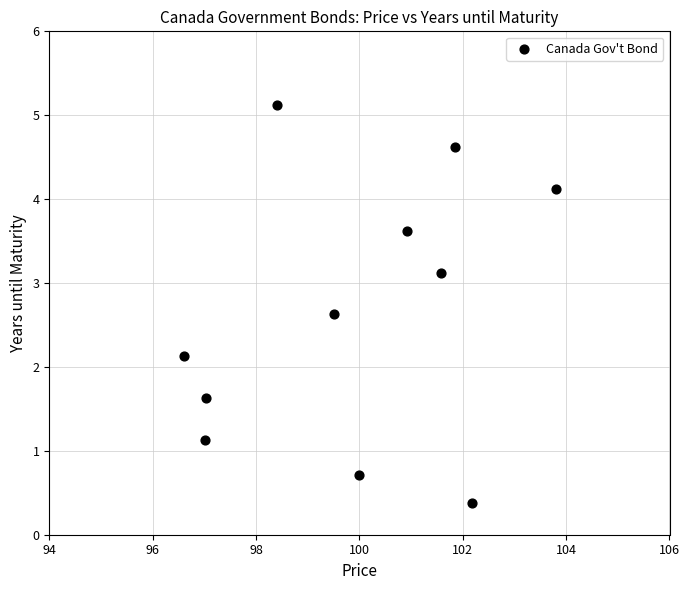

What is the average Y value?

2.7